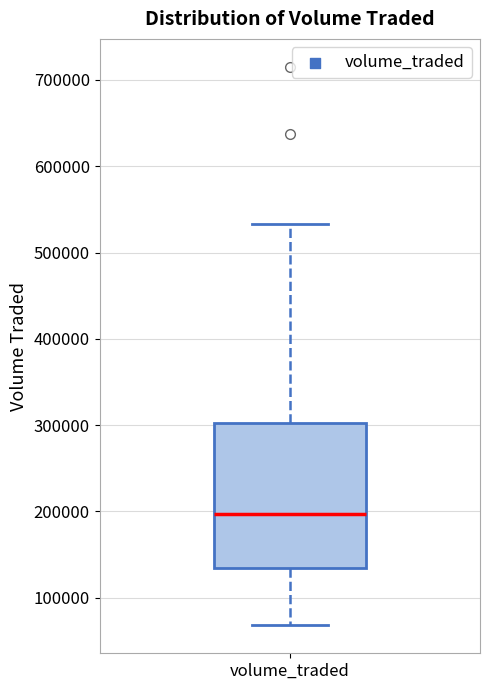

Read this box plot against the y-axis: the position of the median line, the range covered by the box, and the ends of both whiskers. The values are not printed on the chart, so give them approximately, as read against the axis.

median 200000, box 130000 to 300000, whiskers 70000 to 530000